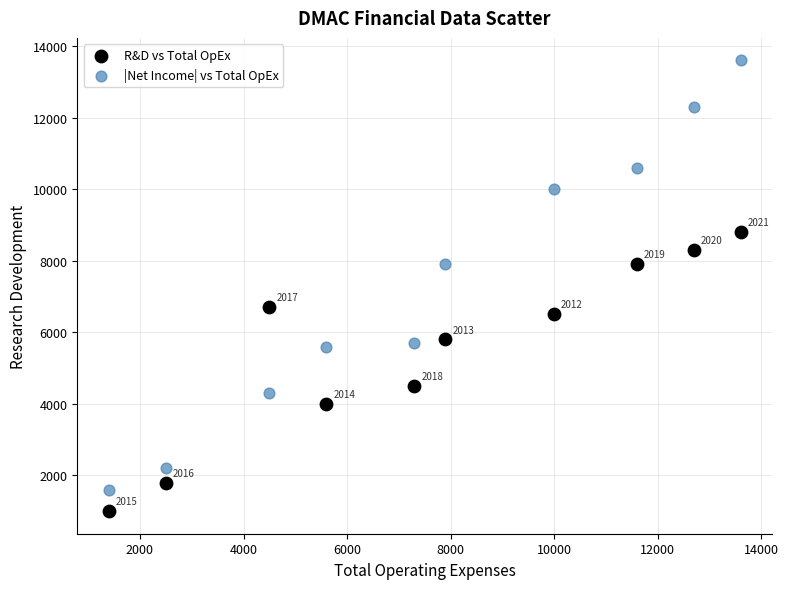

What are all the series names shown in the legend?

R&D vs Total OpEx, |Net Income| vs Total OpEx